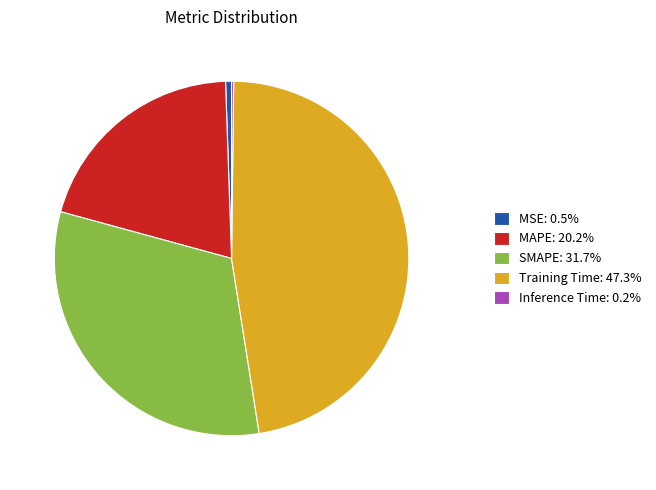

Is there any slice that represents more than half of the pie?

No